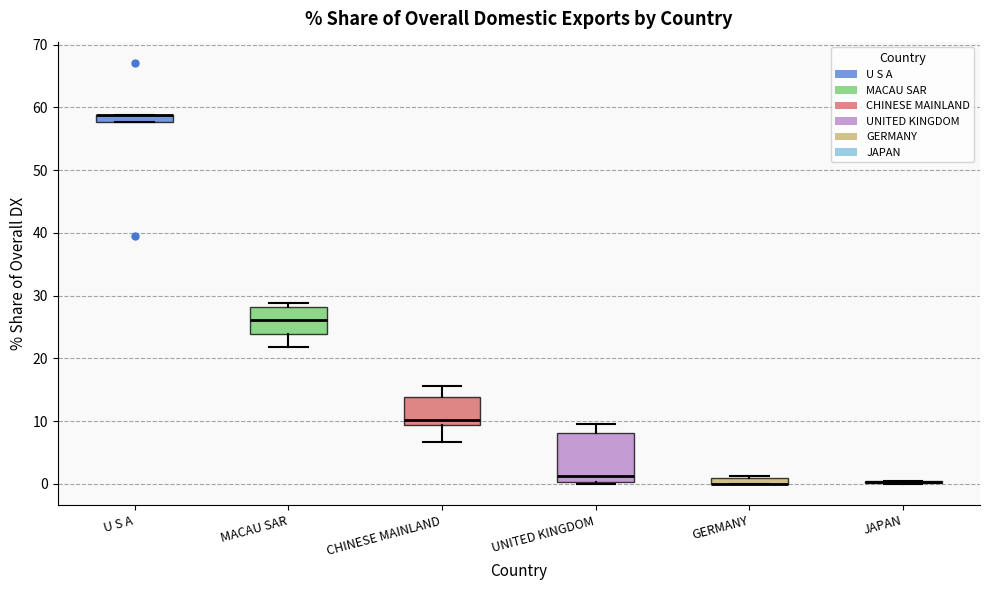

Which box is the tallest, from its lower edge to its upper edge?

UNITED KINGDOM